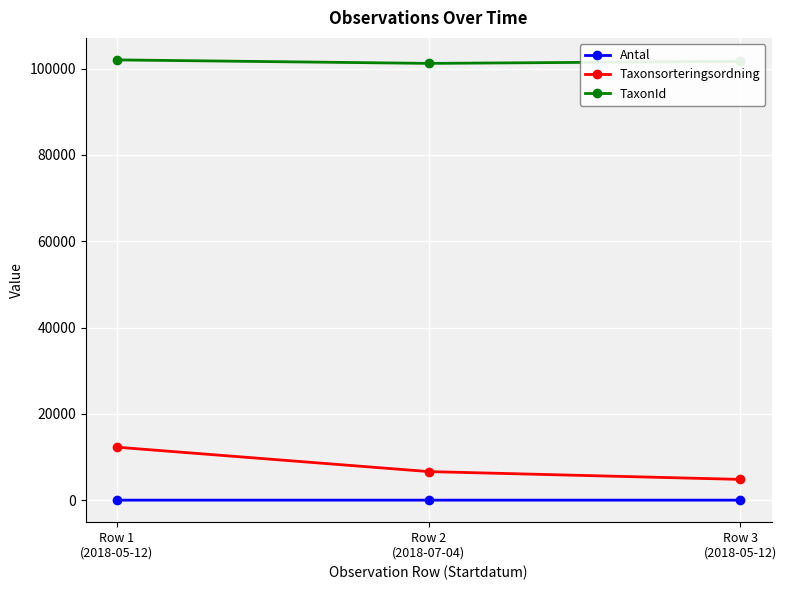

The Antal series shows 1 at Row 2
(2018-07-04). True or false?

True